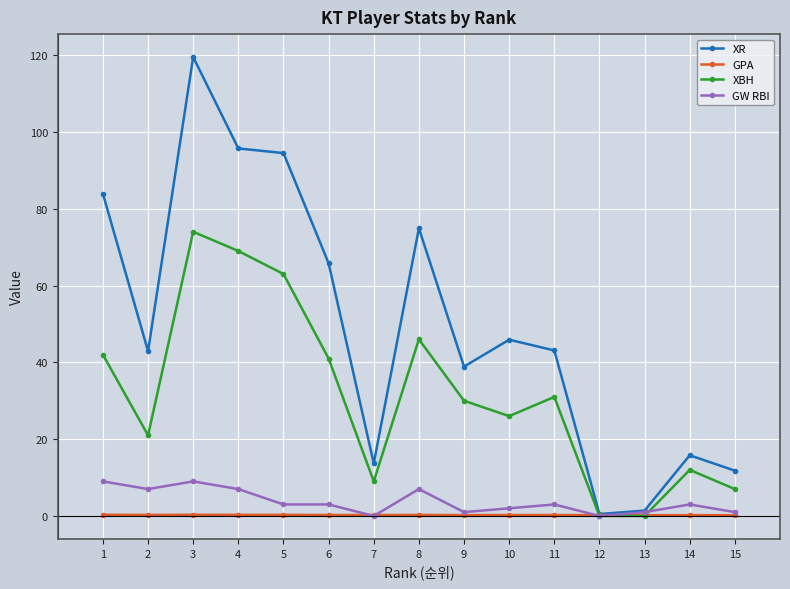

Is this an area chart (filled region under the line)?

No